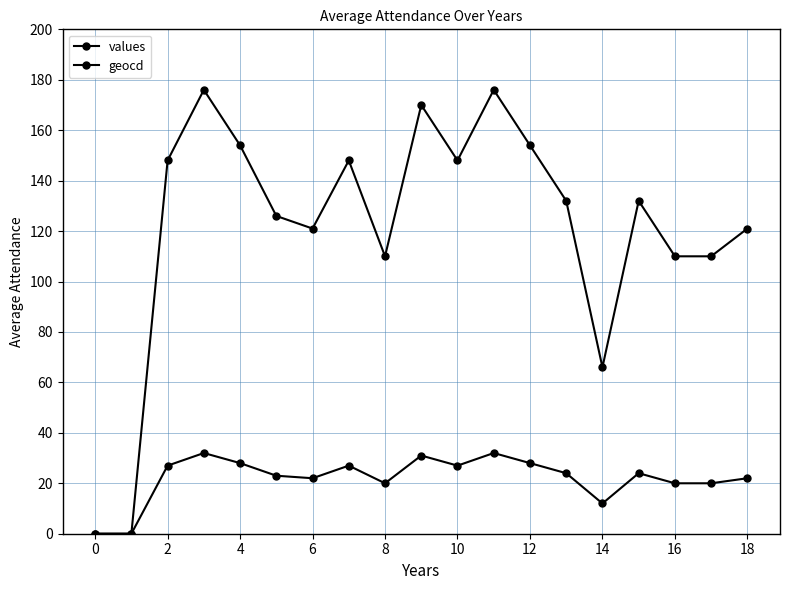

How many lines are shown in the chart?

2